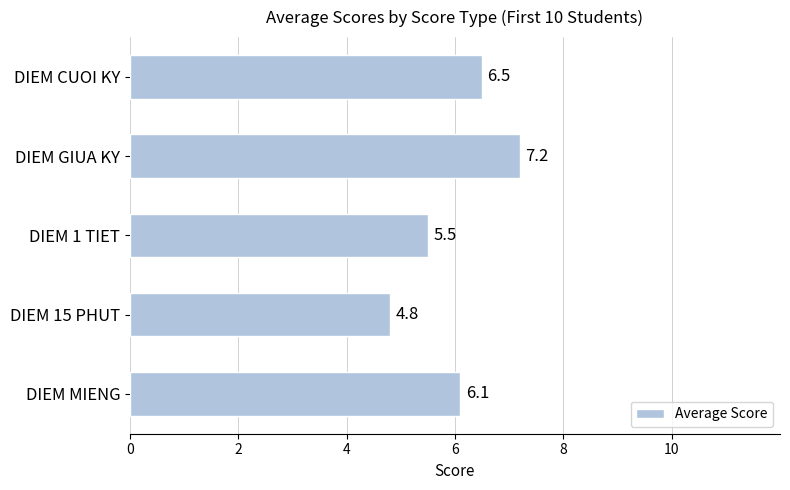

The chart shows a value of 5.5 at DIEM 1 TIET. True or false?

True